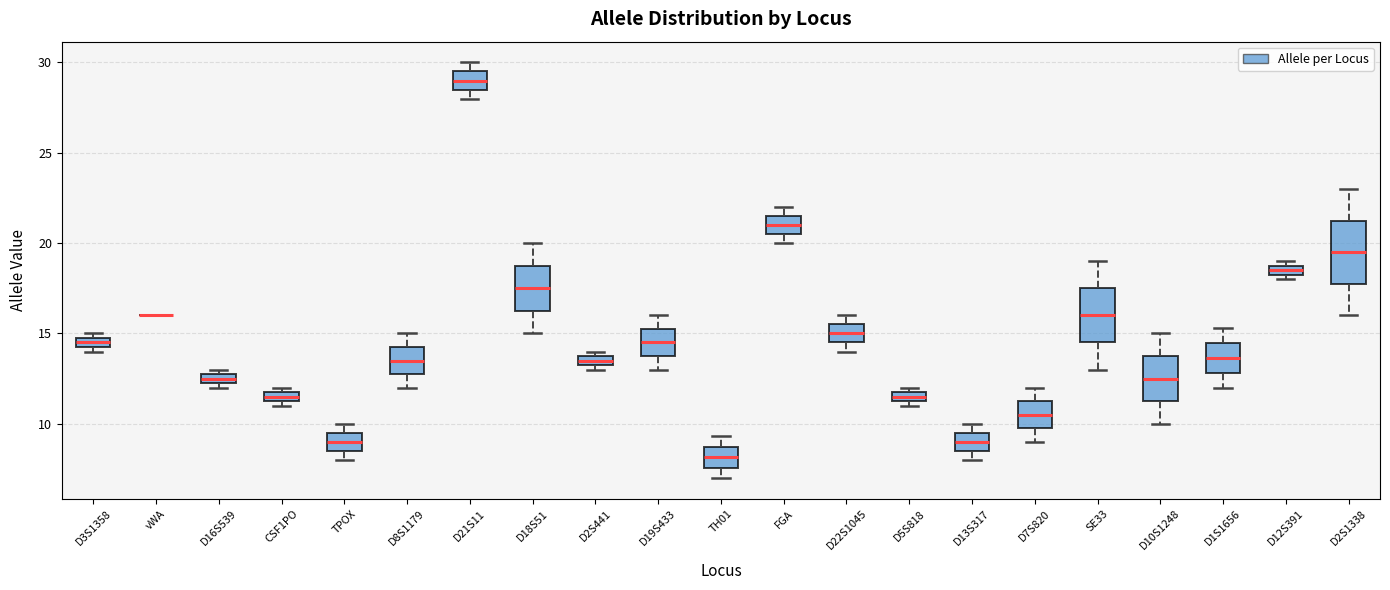

Which box is the tallest, from its lower edge to its upper edge?

D2S1338